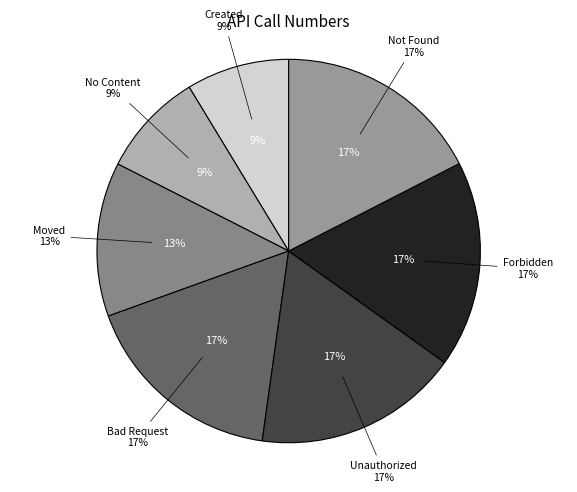

How many slices are in this pie chart?

7